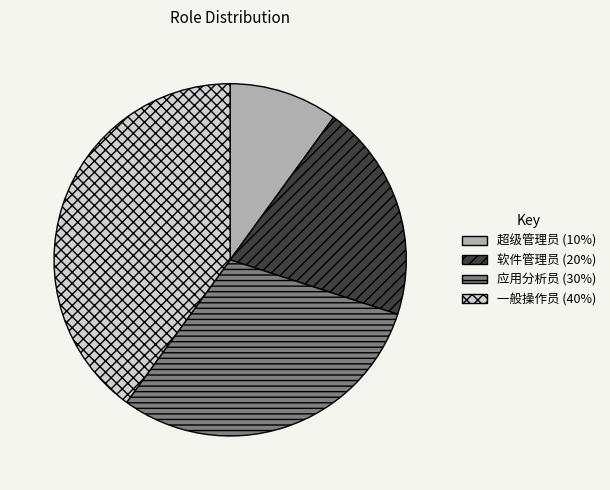

Which category has the biggest portion of the pie?

一般操作员